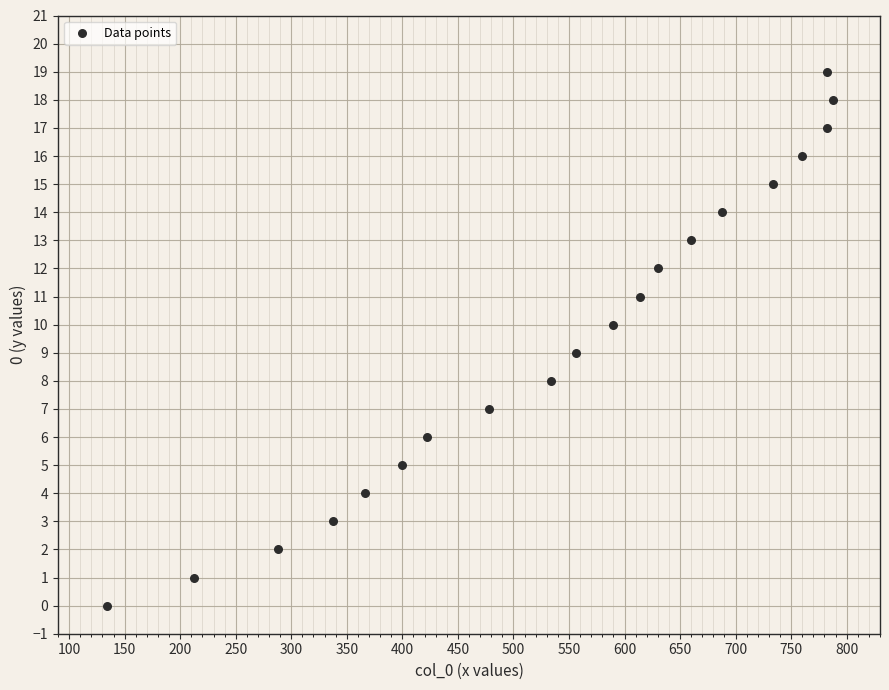

What is the range of X values (max minus min)?

654